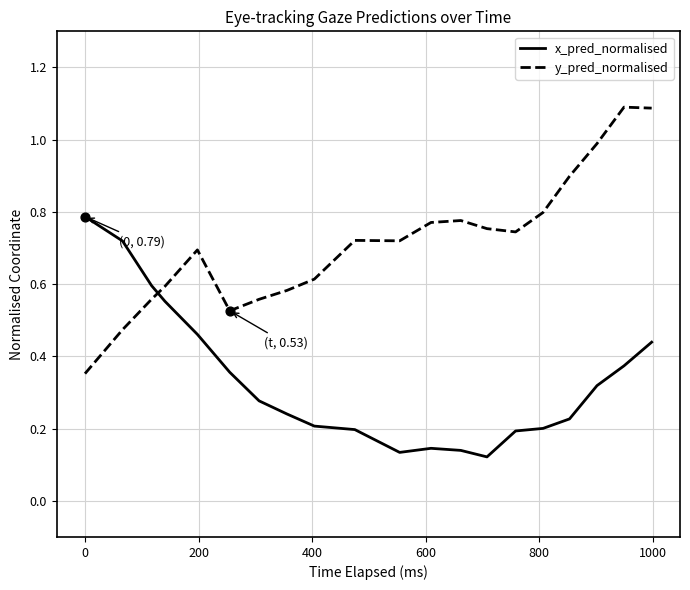

List the series in order of their peak value, highest first.

y_pred_normalised, x_pred_normalised